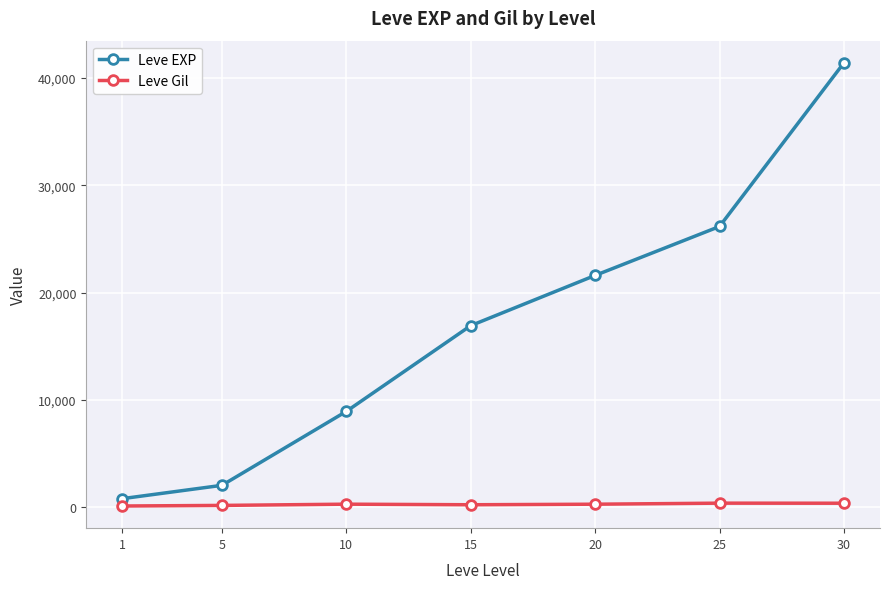

The value of Leve EXP at 15 is 16920. True or false?

True